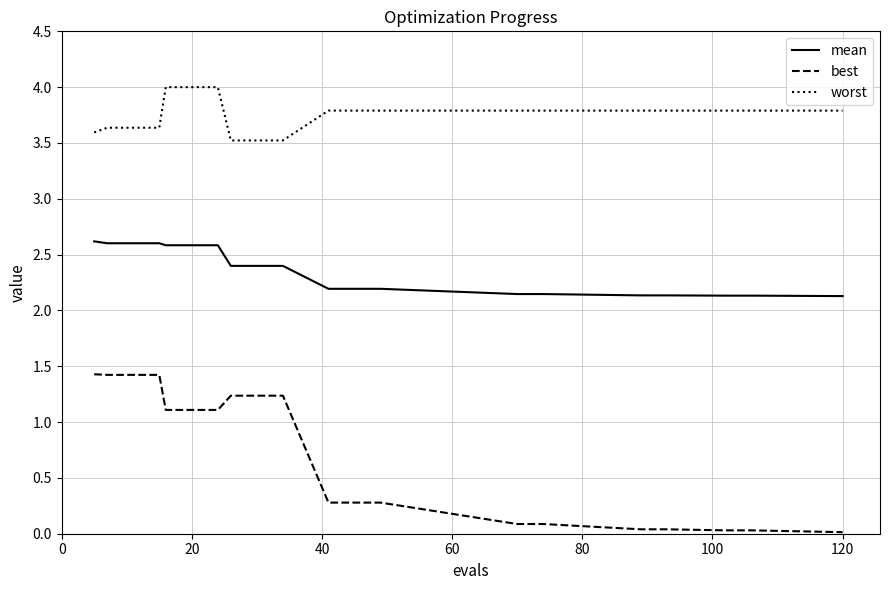

How many lines are shown in the chart?

3